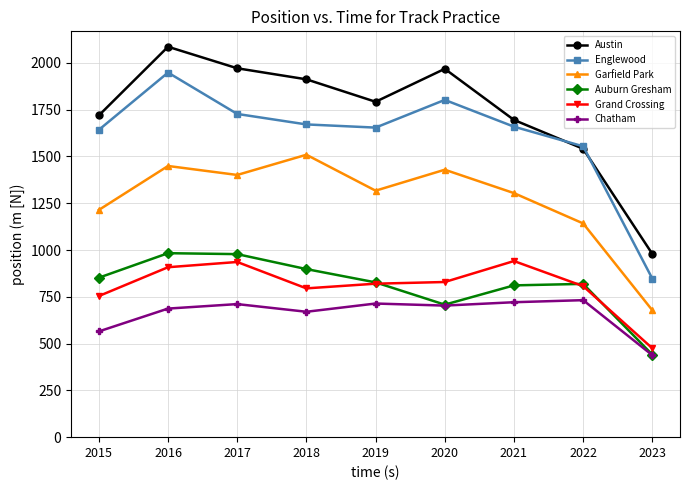

What are all the series names shown in the legend?

Austin, Englewood, Garfield Park, Auburn Gresham, Grand Crossing, Chatham